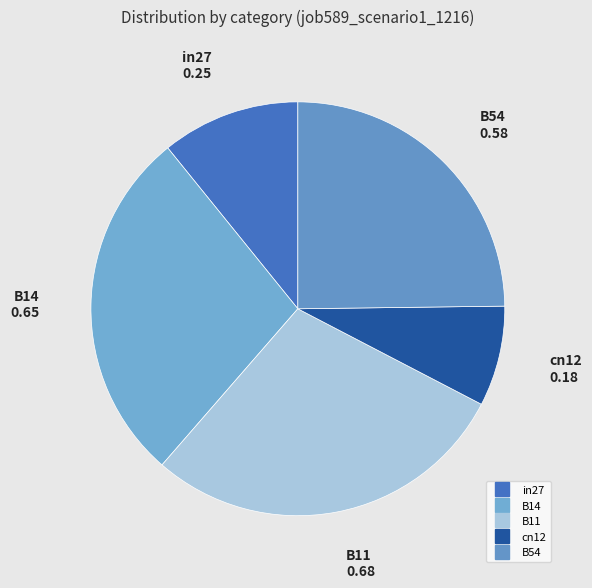

Is it true that in27 is 11% of the pie?

True